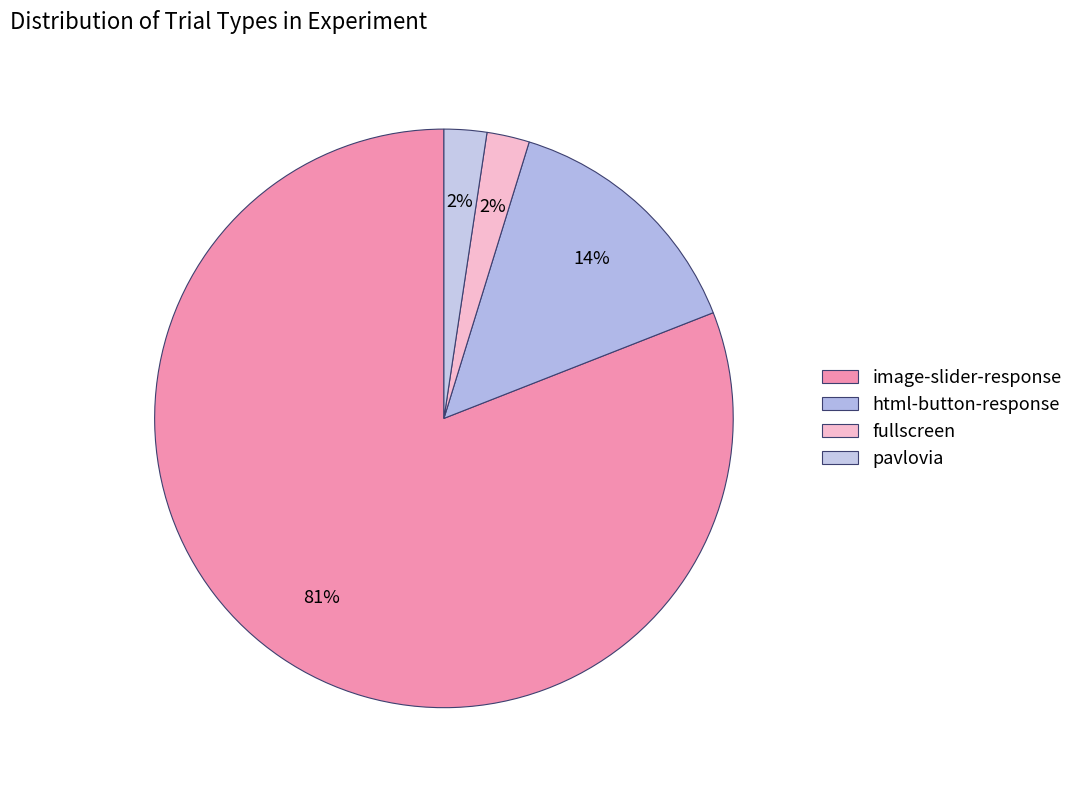

Count the number of slices in the pie.

4